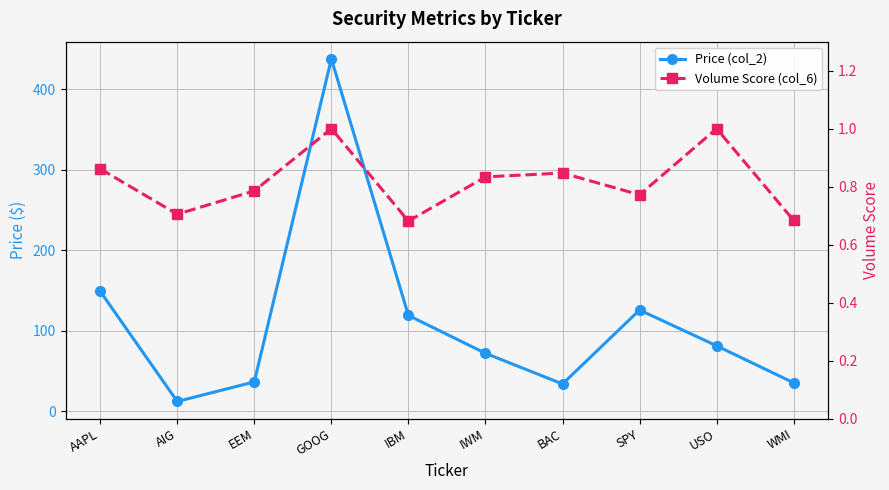

True or false: Price (col_2) and Volume Score (col_6) intersect in this chart.

False